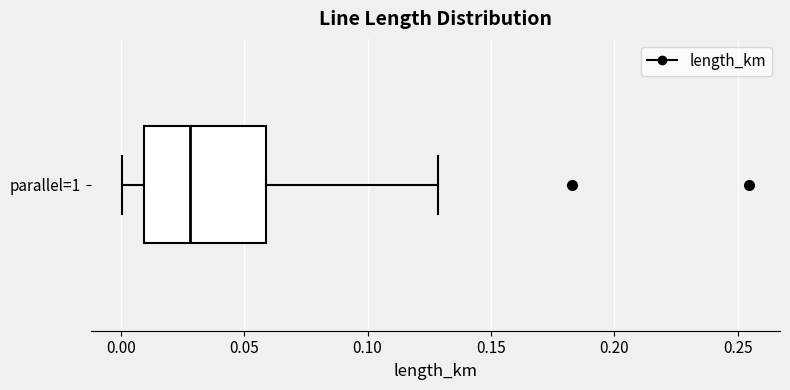

Read this box plot against the x-axis: the position of the median line, the range covered by the box, and the ends of both whiskers. The values are not printed on the chart, so give them approximately, as read against the axis.

median 0.03, box 0.01 to 0.06, whiskers 0.00 to 0.13